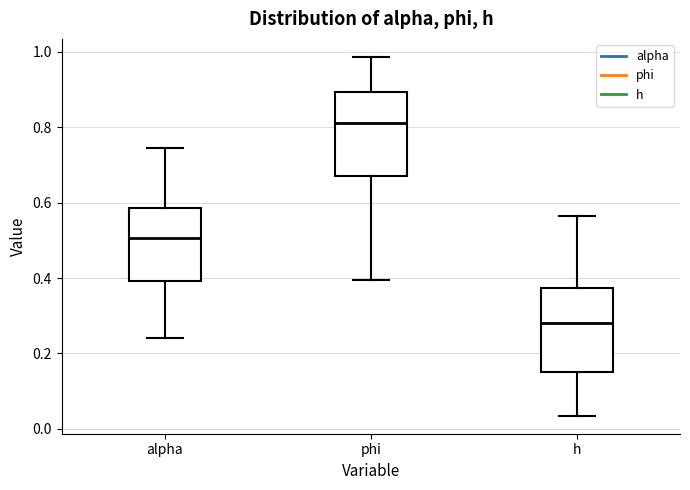

Reading left to right, read every box against the y-axis: the position of its median line, the range the box covers, and the ends of its whiskers. The values are not printed on the chart, so give them approximately, as read against the axis.

alpha: median 0.50, box 0.40 to 0.58, whiskers 0.24 to 0.74
phi: median 0.82, box 0.66 to 0.90, whiskers 0.40 to 0.98
h: median 0.28, box 0.14 to 0.38, whiskers 0.04 to 0.56